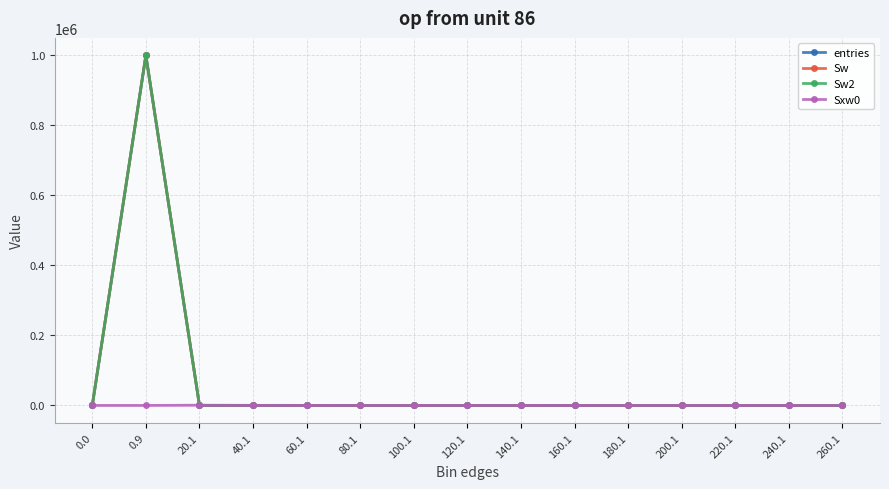

What is the spread (max minus min) of values at 0.9?

999879